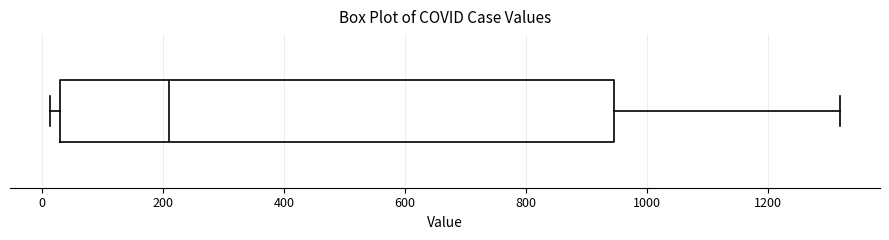

Transcribe this box plot: give where the median line is, the range the box spans, and where the two whiskers end, as read against the x-axis. The values are not printed on the chart, so give them approximately, as read against the axis.

median 220, box 40 to 940, whiskers 20 to 1320